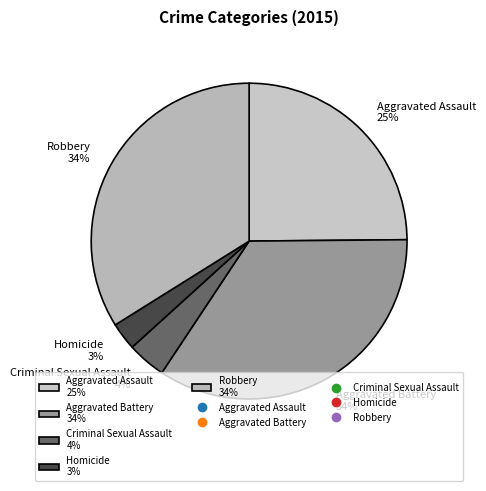

How many segments does this pie chart have?

5